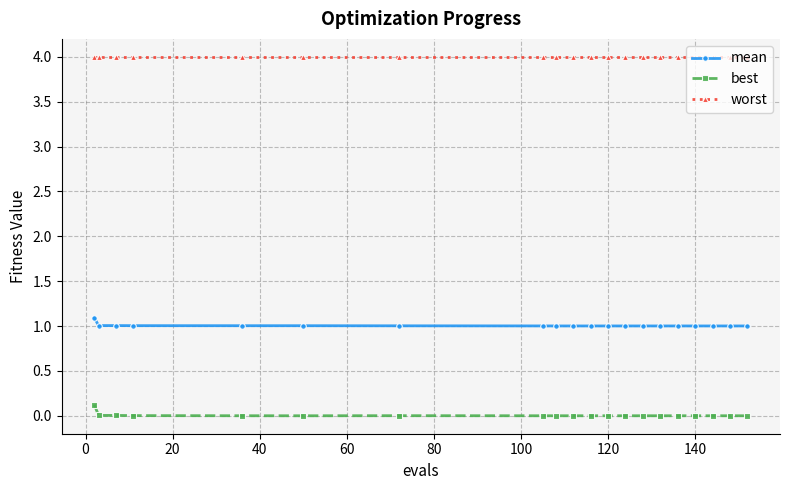

What is the average value of the worst series?

4.0